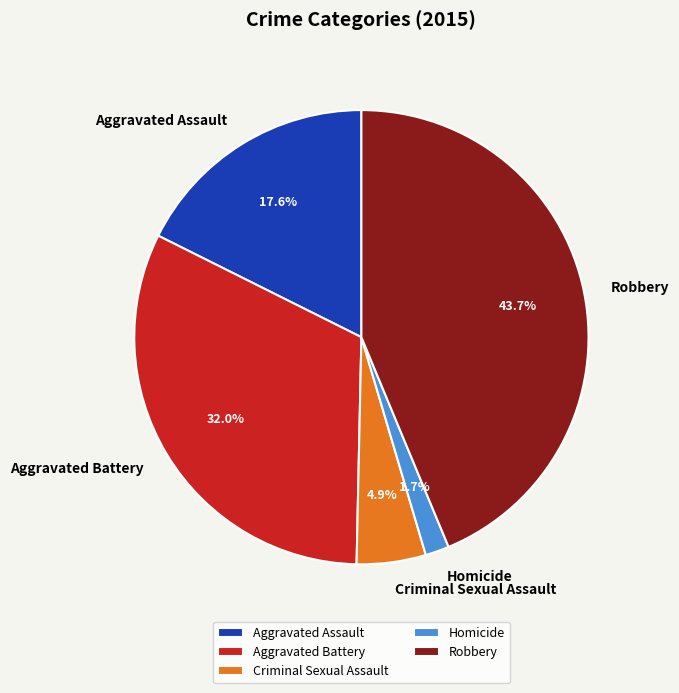

Which slice is the smallest?

Homicide